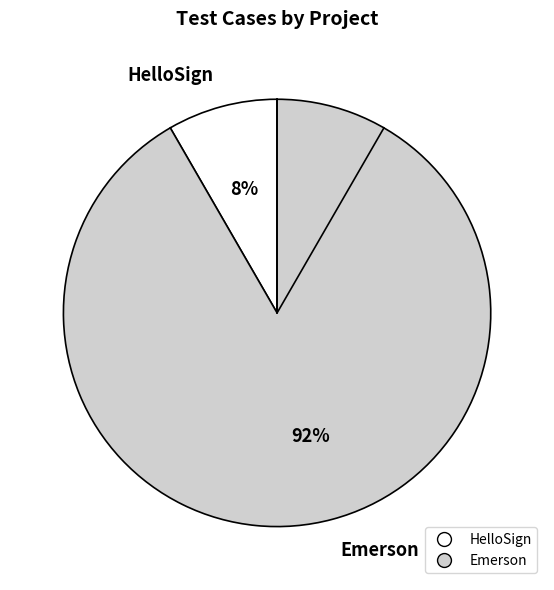

What percentage is the Emerson slice, to the nearest percent?

92%